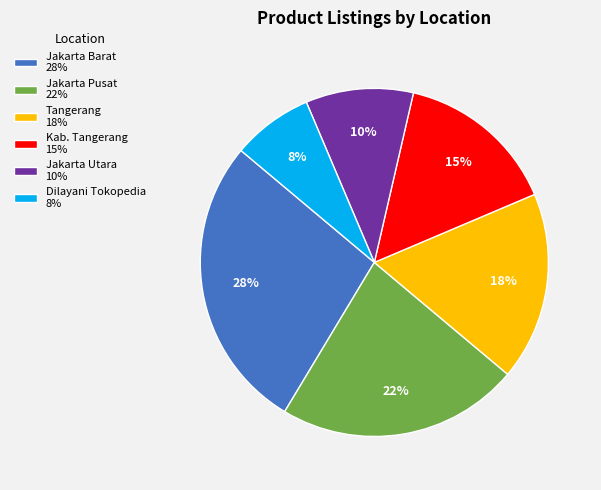

To the nearest percent, what is the difference between the largest and smallest slice percentages?

20%